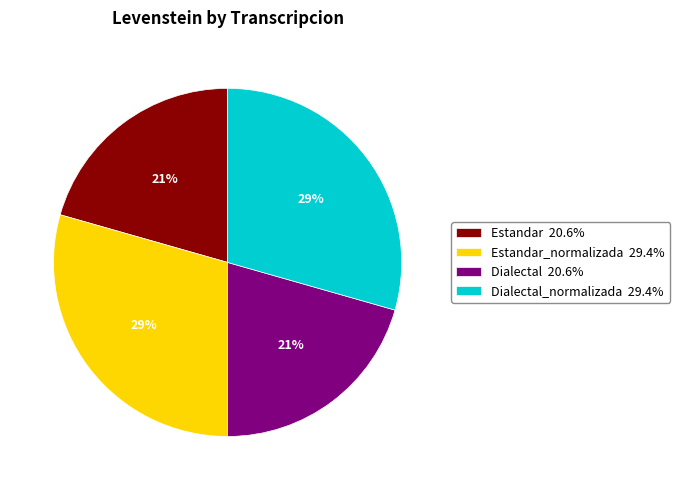

To the nearest percent, what is the average slice percentage?

25%